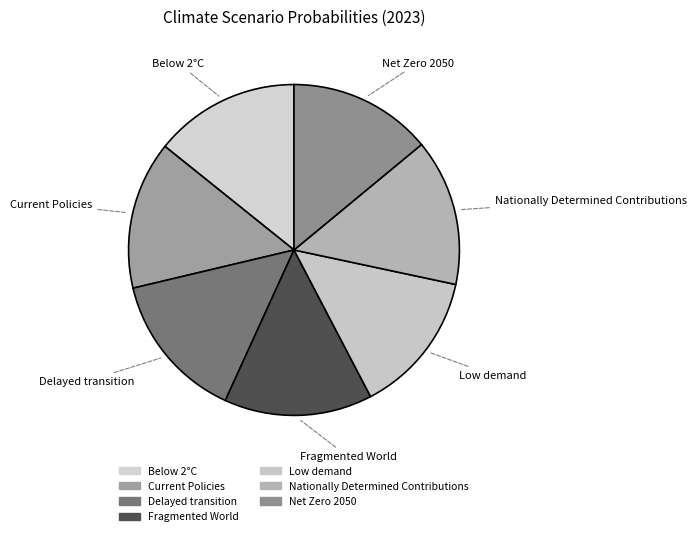

The Below 2°C slice represents 14% of the pie. True or false?

True